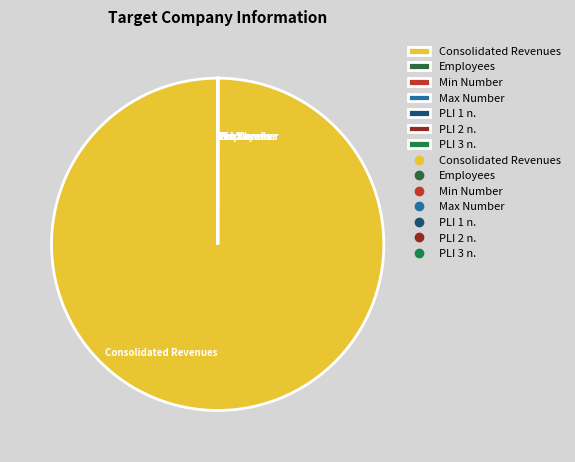

What is the majority slice?

Consolidated Revenues